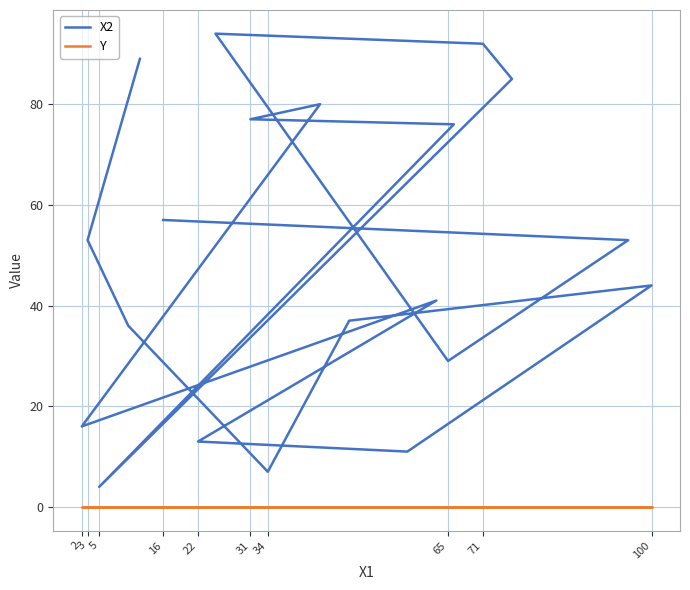

How many distinct data groups are displayed?

2